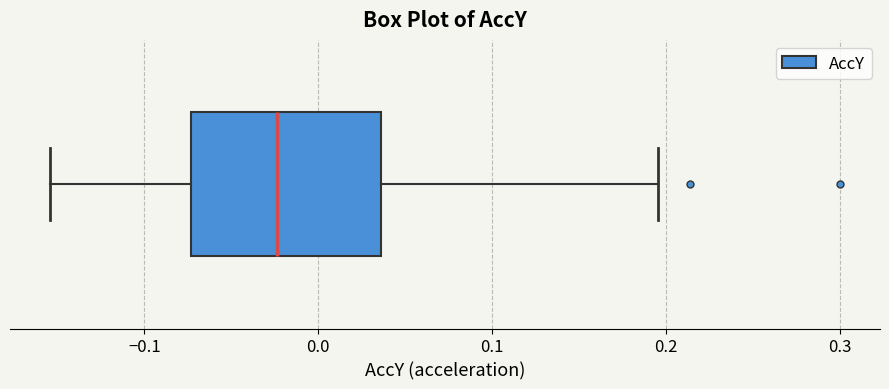

Read this box plot against the x-axis: the position of the median line, the range covered by the box, and the ends of both whiskers. The values are not printed on the chart, so give them approximately, as read against the axis.

median -0.02, box -0.07 to 0.04, whiskers -0.15 to 0.20